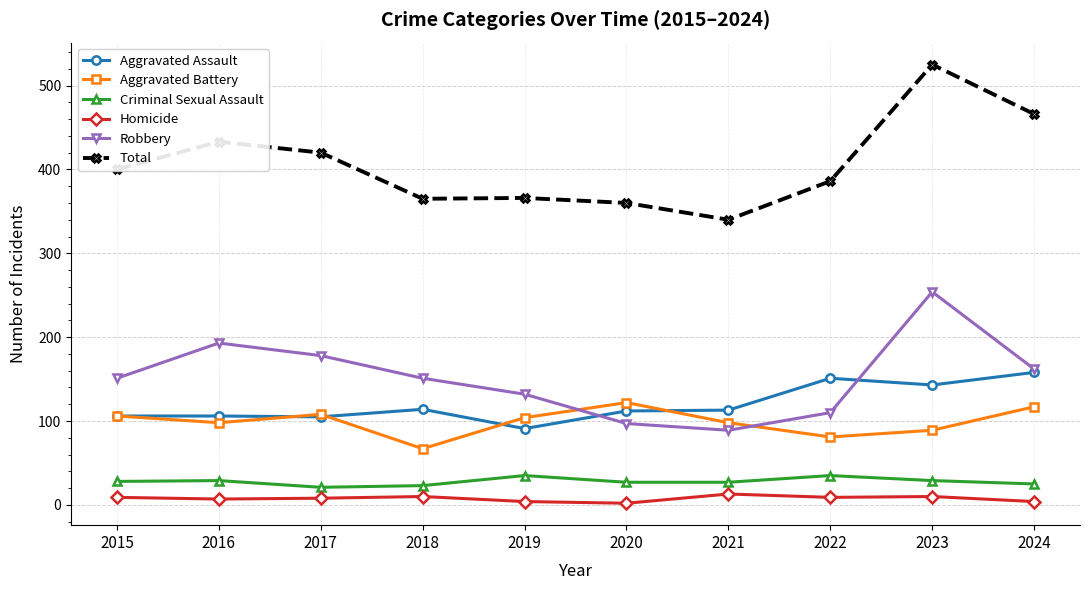

What is the lowest value of the Aggravated Assault series?

91